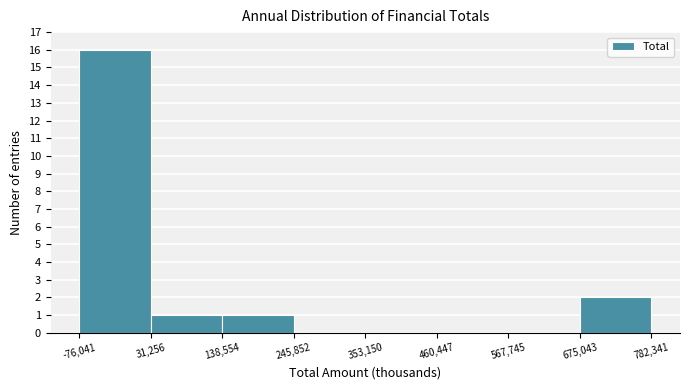

Reading left to right, transcribe this chart: for each bar, give the range it covers on the x-axis and its height. The values are not printed on the chart, so give them approximately, as read against the axis.

-76,041 to 31,256: 16
31,256 to 138,554: 1
138,554 to 245,852: 1
245,852 to 353,150: 0
353,150 to 460,447: 0
460,447 to 567,745: 0
567,745 to 675,043: 0
675,043 to 782,341: 2